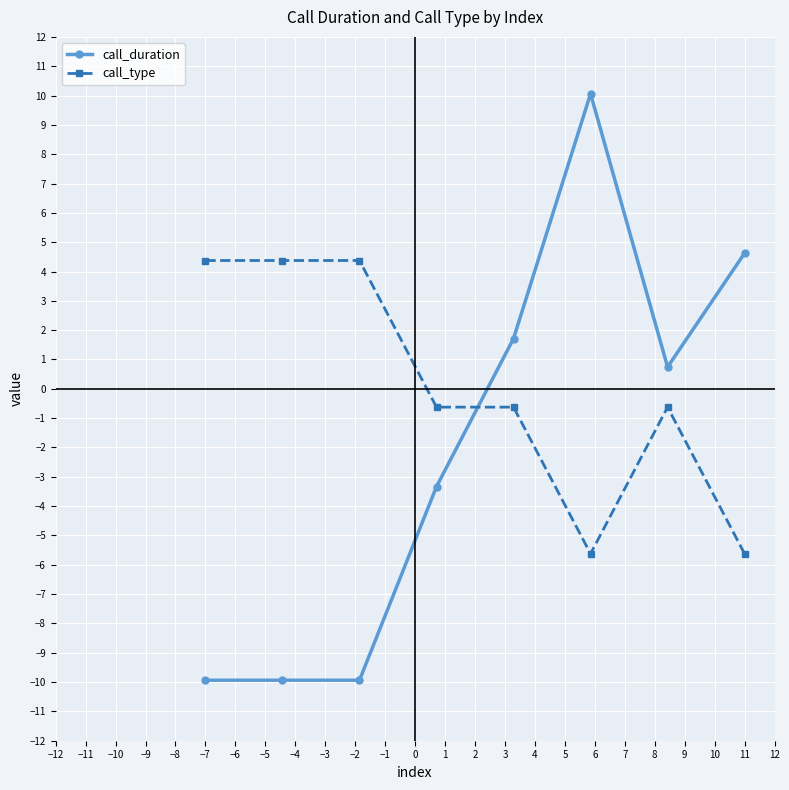

What is the value of the call_type point at the 6th from the left?

-5.6